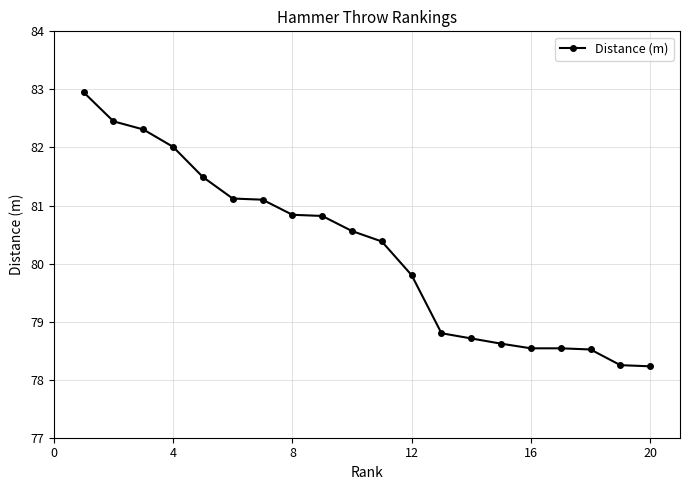

What is the minimum value shown in the chart?

78.2